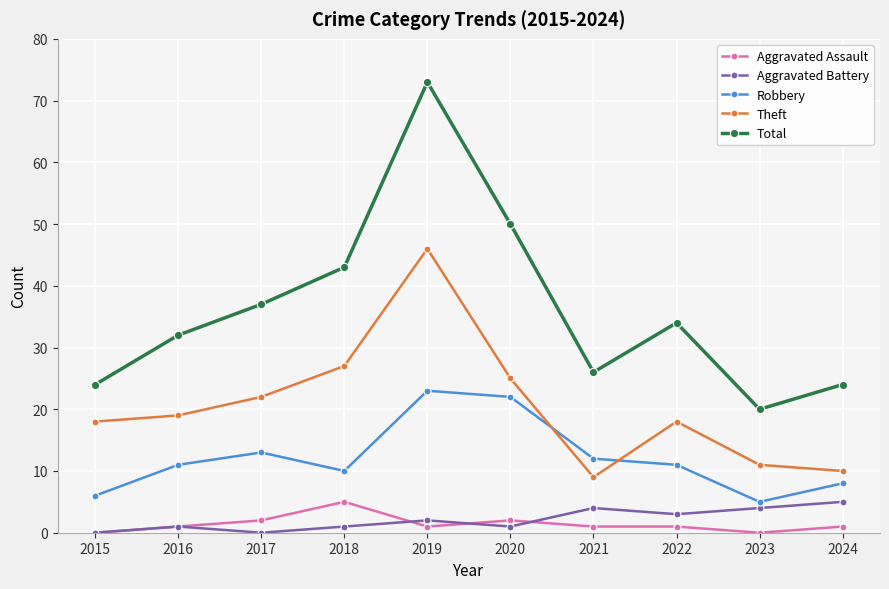

The Aggravated Assault series shows 1 at 2016. True or false?

True